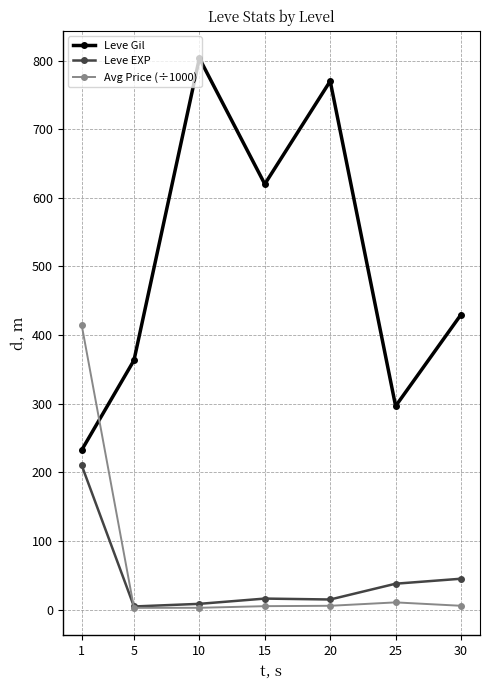

Which series has the largest total across all categories?

Leve Gil